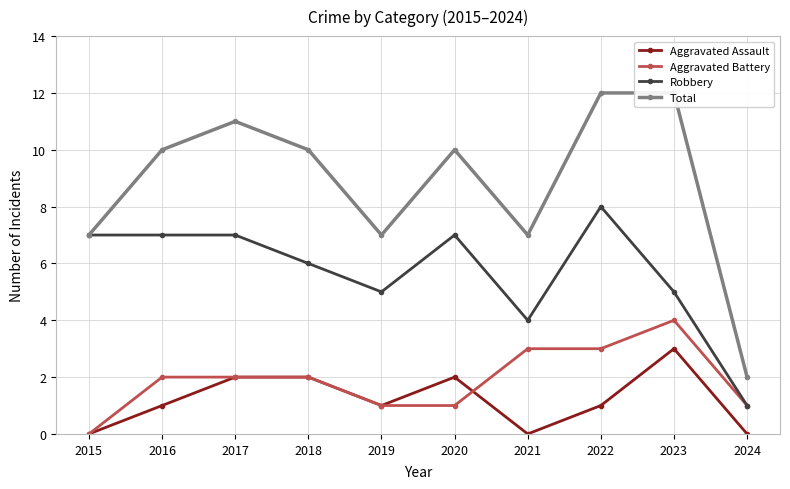

Which has a higher value, 2024 or 2017?

2017